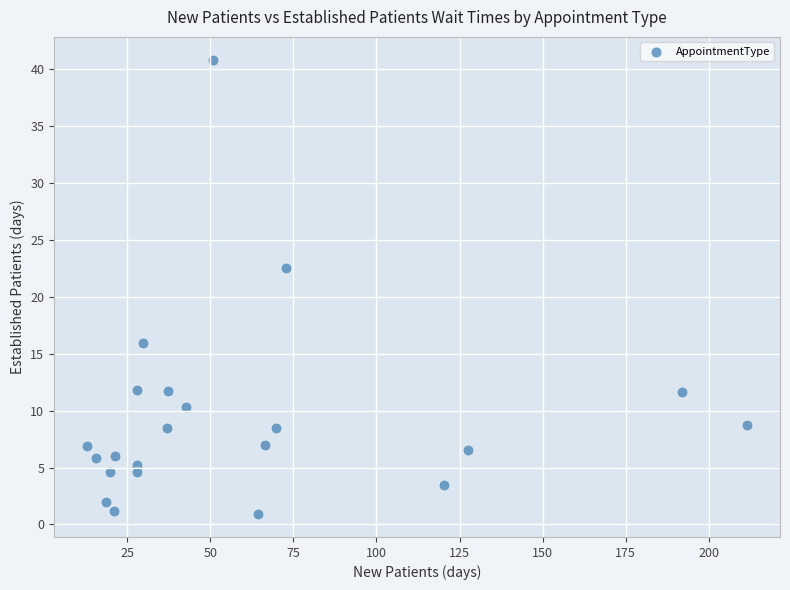

What Y value in the scatter plot is closest to 20?

22.5